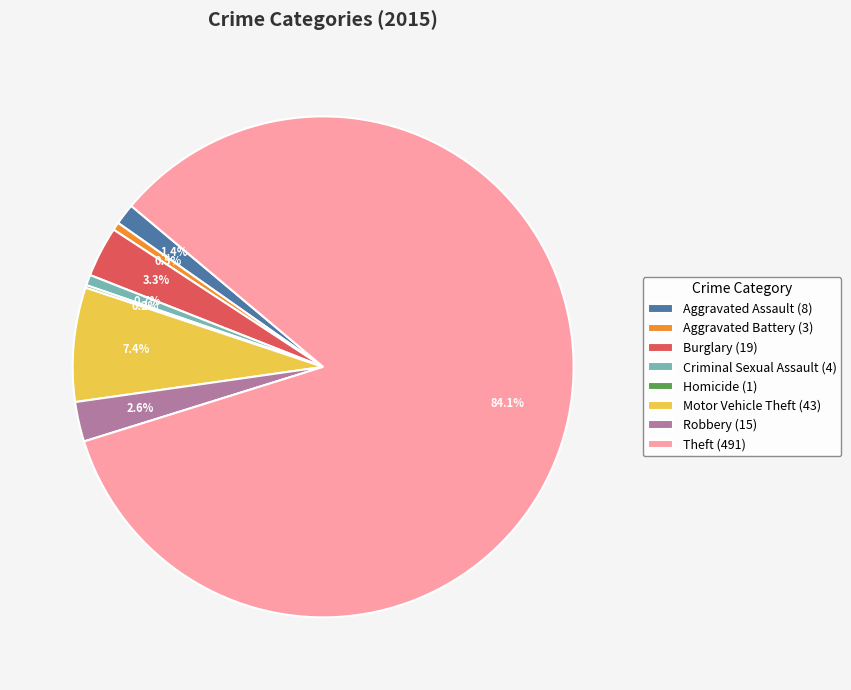

Is Theft (491) the majority of the pie?

Yes